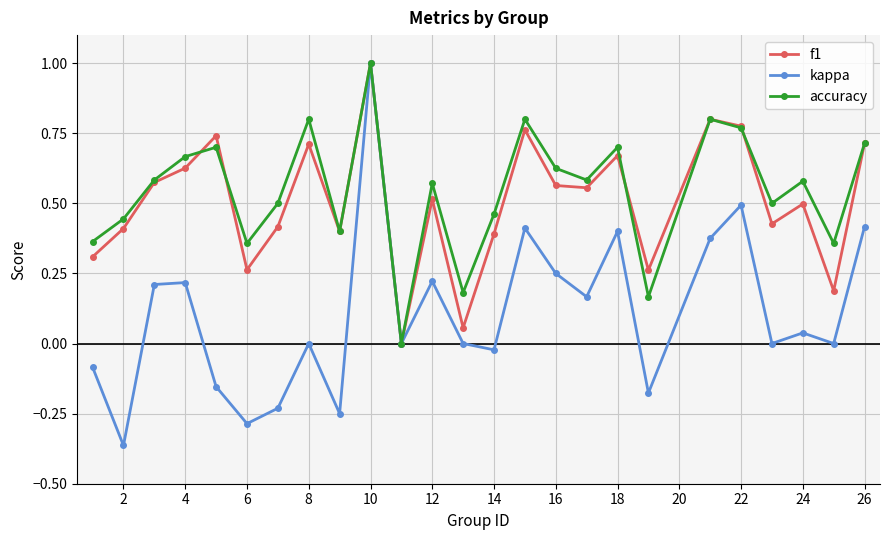

What is the greatest value displayed?

1.0